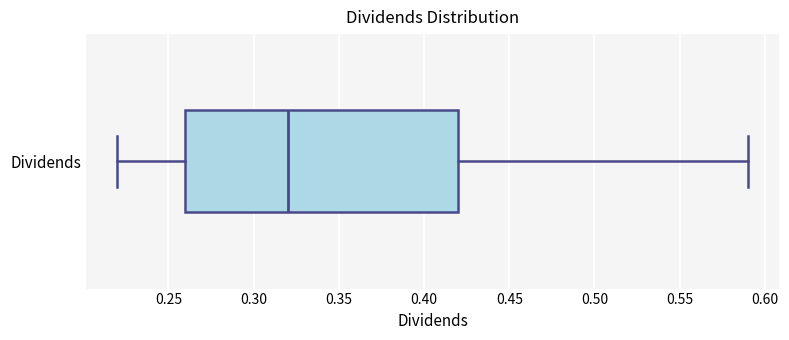

Where is the right edge of the box for Dividends on the x-axis? The values are not printed on the chart, so give them approximately, as read against the axis.

0.42